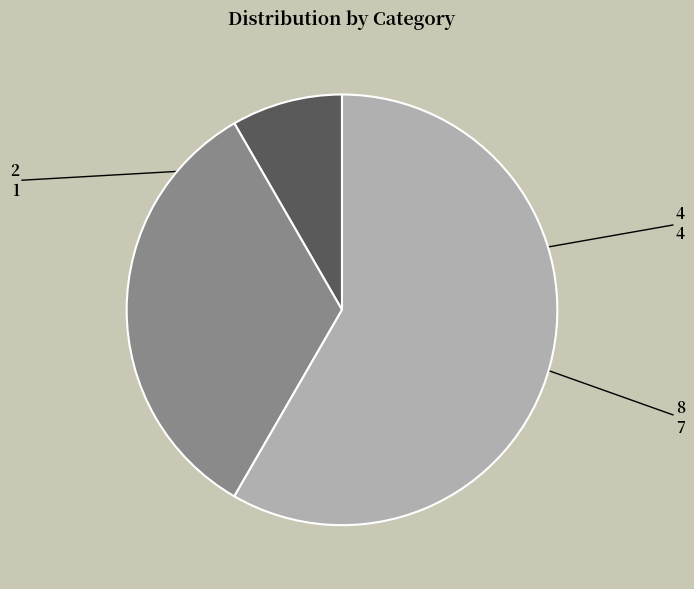

Is there any slice that represents more than half of the pie?

Yes